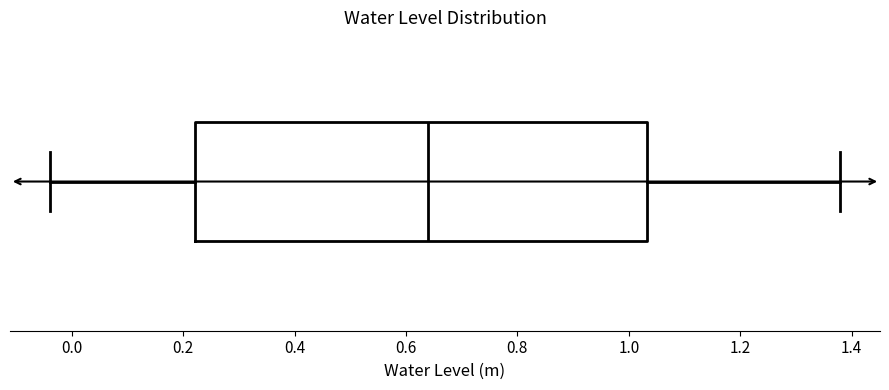

Read this box plot against the x-axis: the position of the median line, the range covered by the box, and the ends of both whiskers. The values are not printed on the chart, so give them approximately, as read against the axis.

median 0.64, box 0.22 to 1.04, whiskers -0.04 to 1.38